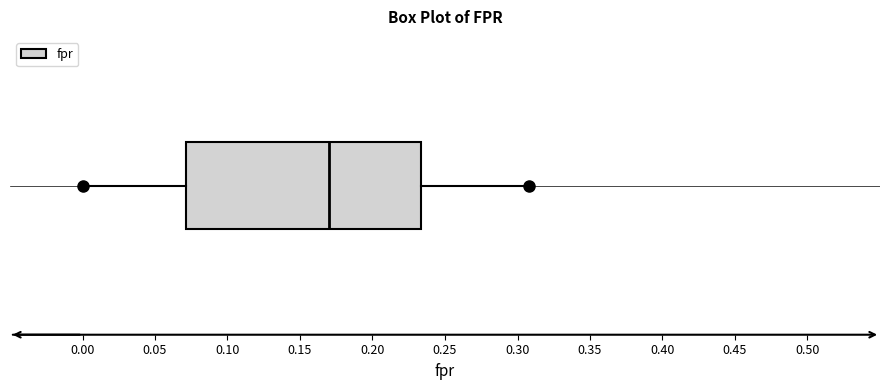

Where is the left edge of the box on the x-axis? The values are not printed on the chart, so give them approximately, as read against the axis.

0.070